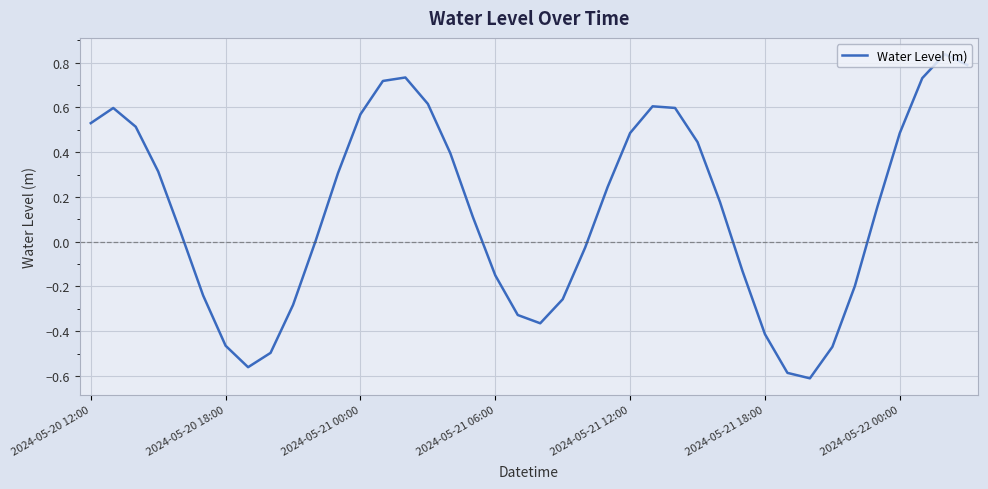

What is the difference between the maximum and minimum values?

1.4